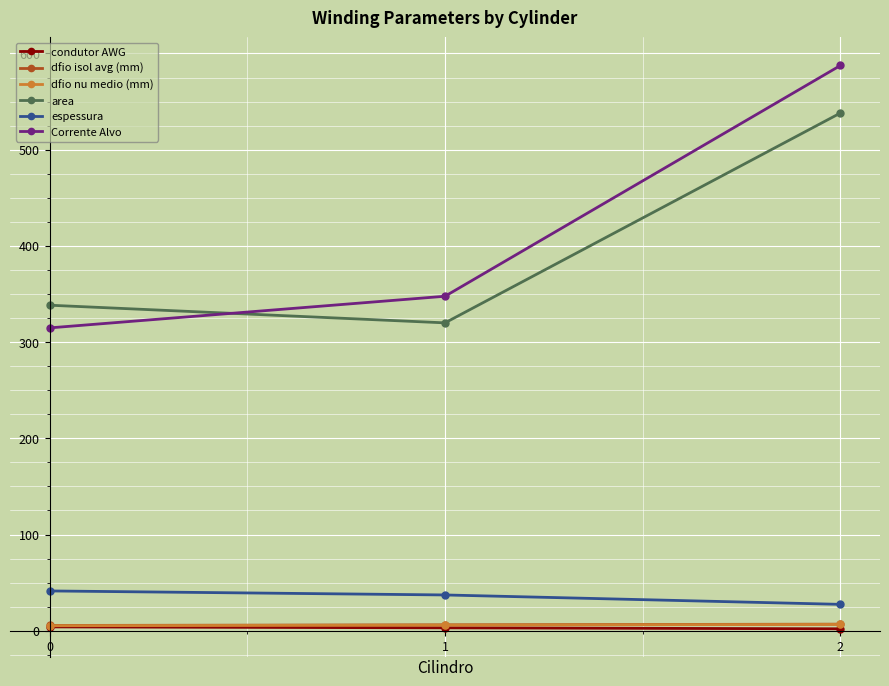

What is the value of the area point at the 1st from the left?

338.4